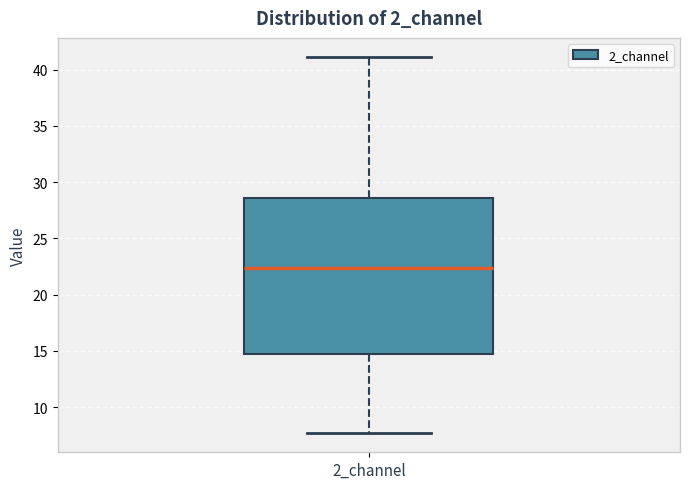

Where does the upper whisker of the box for 2_channel end on the y-axis? The values are not printed on the chart, so give them approximately, as read against the axis.

41.0